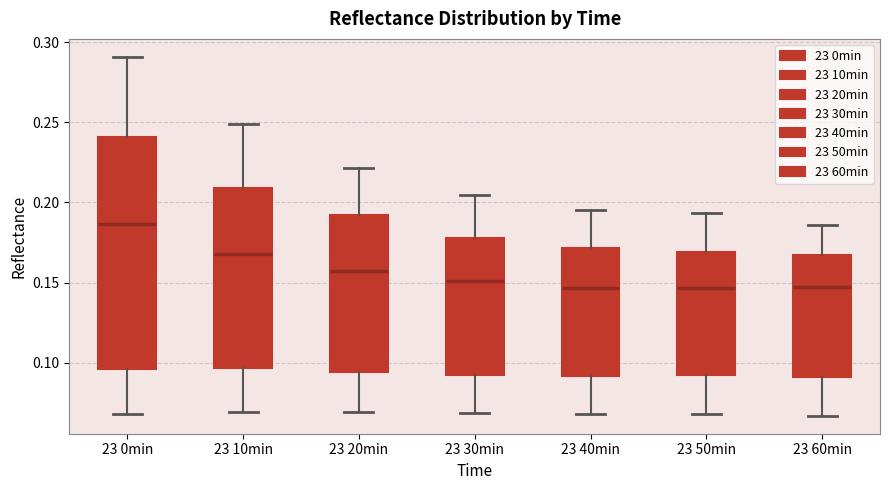

Where does the median line of the box for 23 0min sit on the y-axis? The values are not printed on the chart, so give them approximately, as read against the axis.

0.185